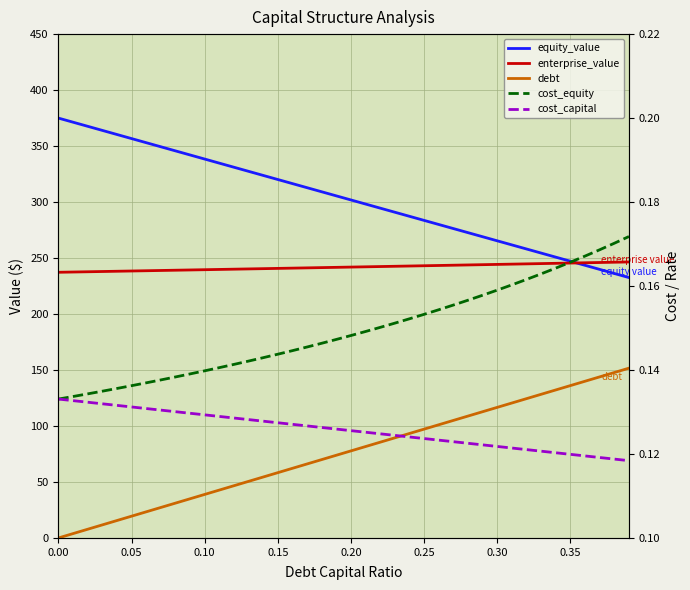

How many data points does each series have?

40